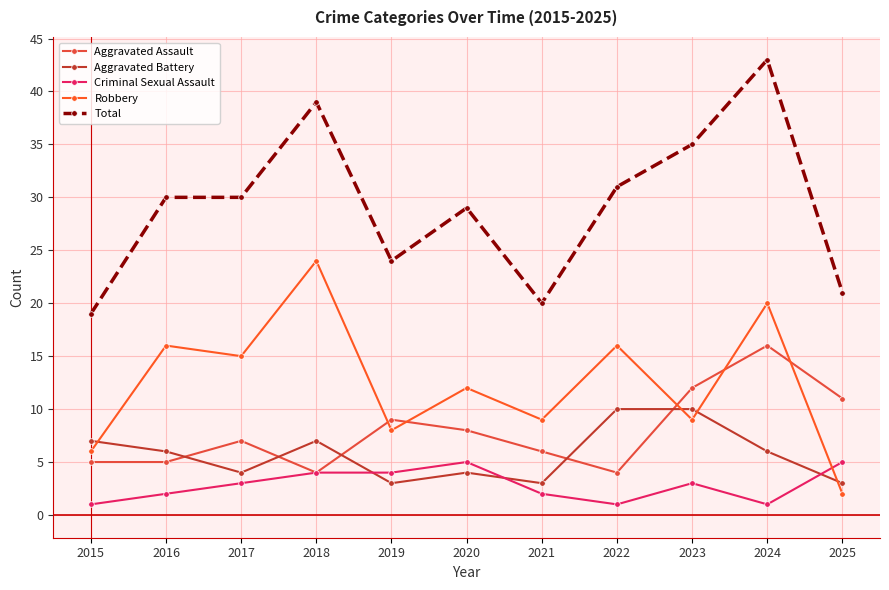

Does the chart have visible grid lines?

Yes